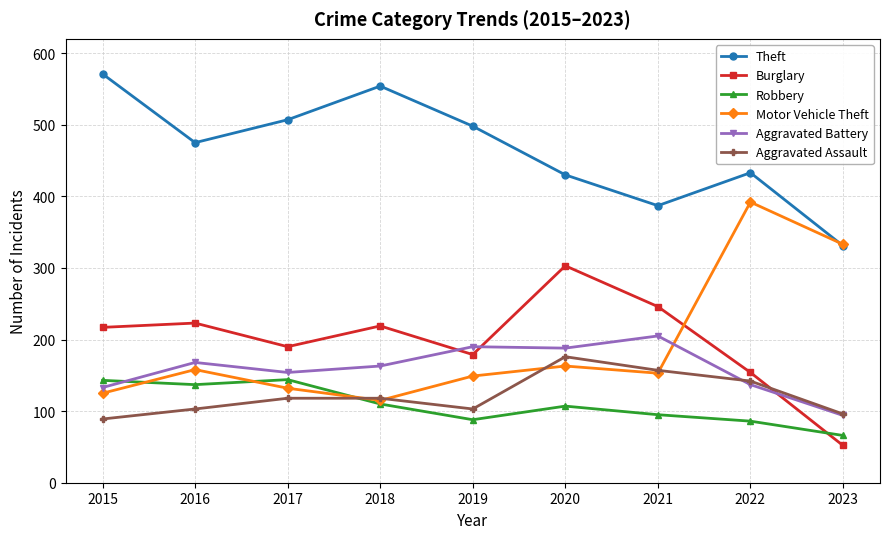

What is the approximate value of Aggravated Battery at 2015, to the nearest 10?

130